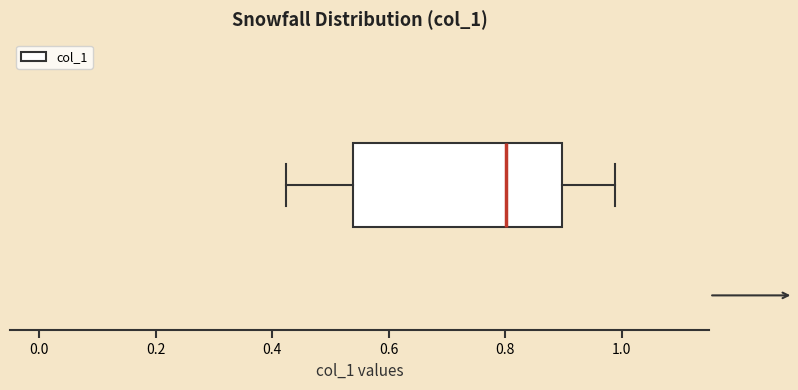

Where does the median line of the box sit on the x-axis? The values are not printed on the chart, so give them approximately, as read against the axis.

0.80